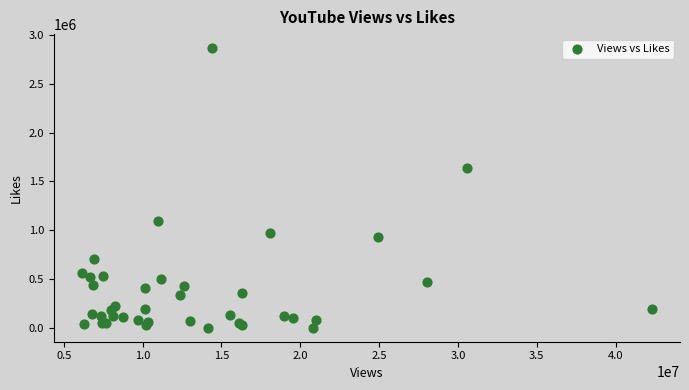

What Y value in the scatter plot is closest to 1433881?

1642214